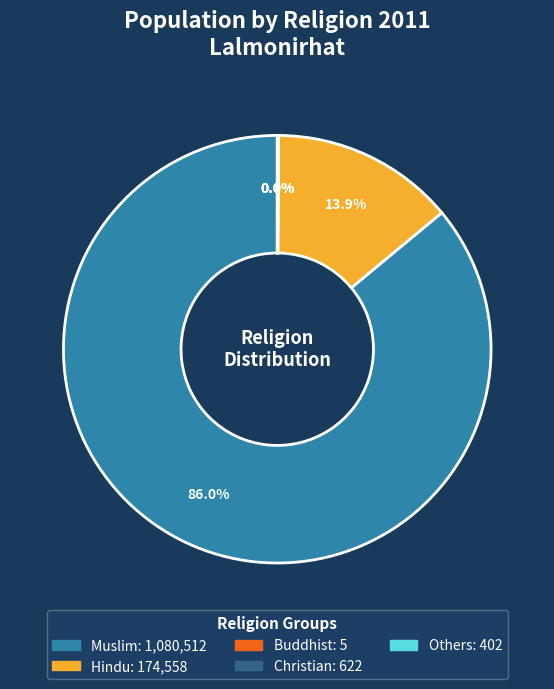

What portion of the pie excludes Hindu?

86.1%